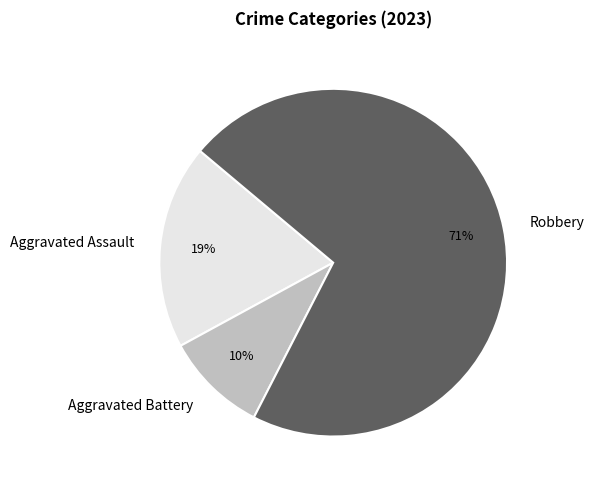

Combined, do Aggravated Assault and Aggravated Battery account for over 50%?

No